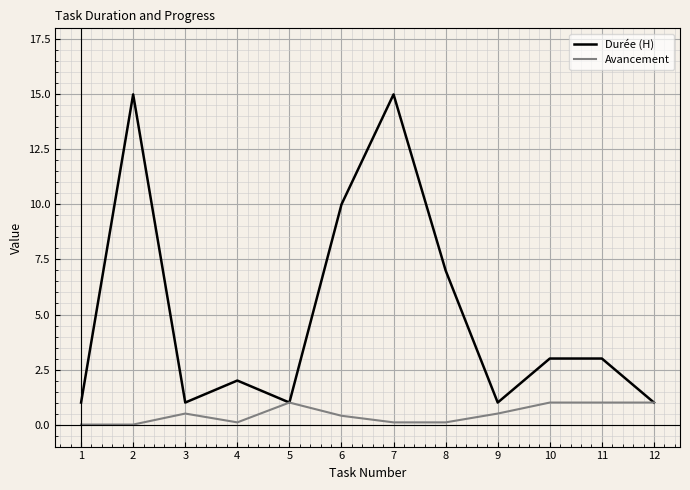

Reading left to right, transcribe all the data shown in this chart.

Durée (H): 1.0	15.0	1.0	2.0	1.0	10.0	15.0	7.0	1.0	3.0	3.0	1.0
Avancement: 0.0	0.0	0.5	0.1	1.0	0.4	0.1	0.1	0.5	1.0	1.0	1.0